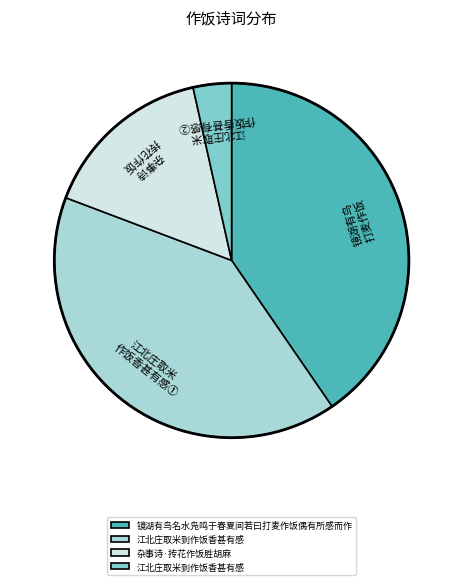

Count the number of slices in the pie.

4